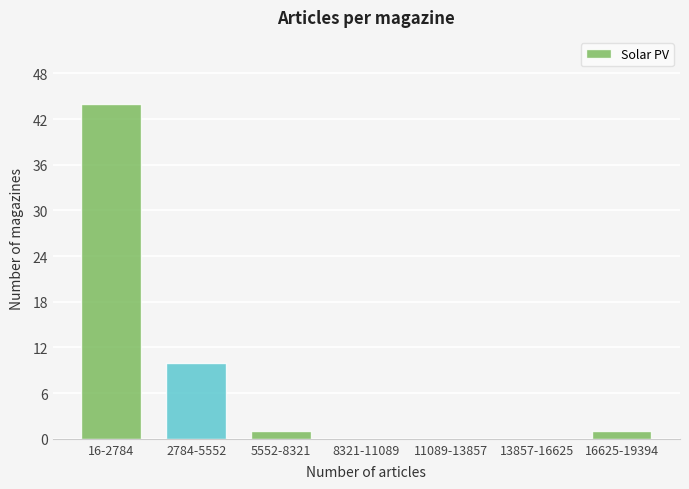

Reading left to right, transcribe all the data shown in this chart.

16-2784=44	2784-5552=10	5552-8321=1	8321-11089=0	11089-13857=0	13857-16625=0	16625-19394=1